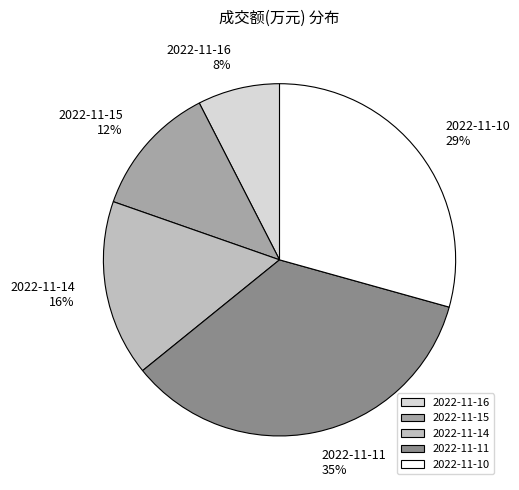

Count the number of slices in the pie.

5